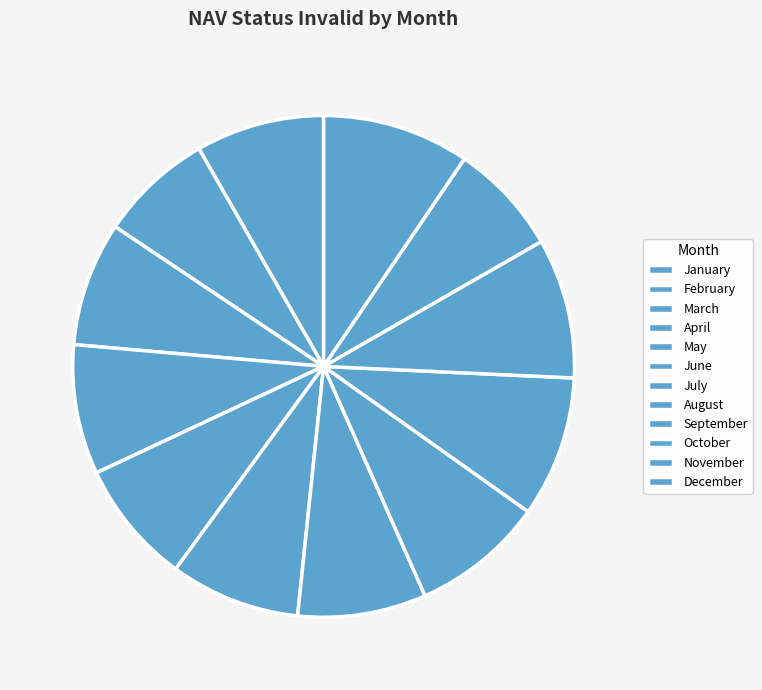

To the nearest percent, what is the difference between the largest and smallest slice percentages?

2%